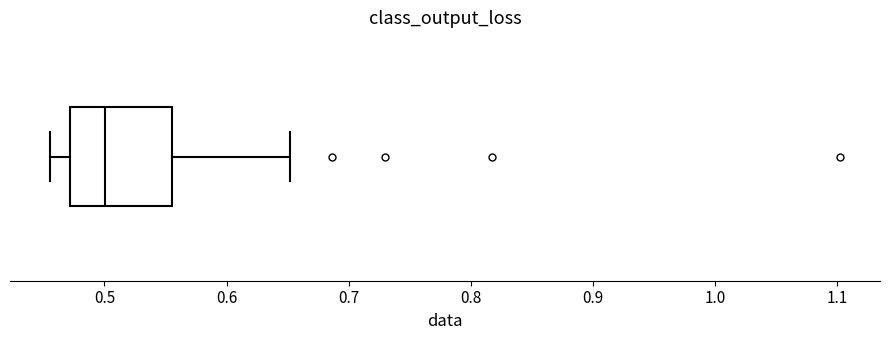

Read this box plot against the x-axis: the position of the median line, the range covered by the box, and the ends of both whiskers. The values are not printed on the chart, so give them approximately, as read against the axis.

median 0.50, box 0.47 to 0.56, whiskers 0.46 to 0.65